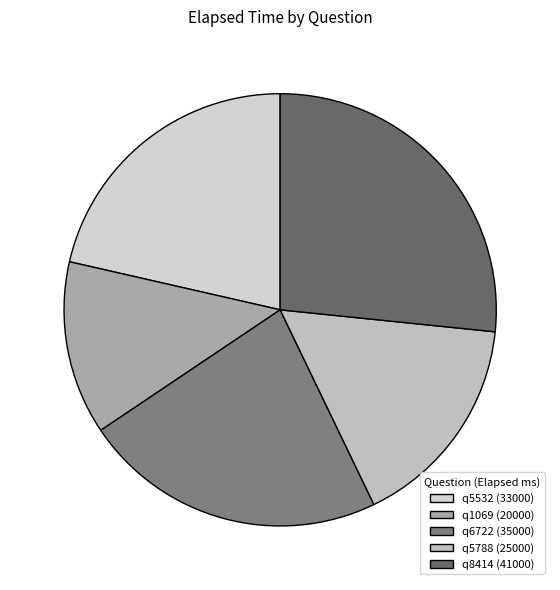

How many segments does this pie chart have?

5